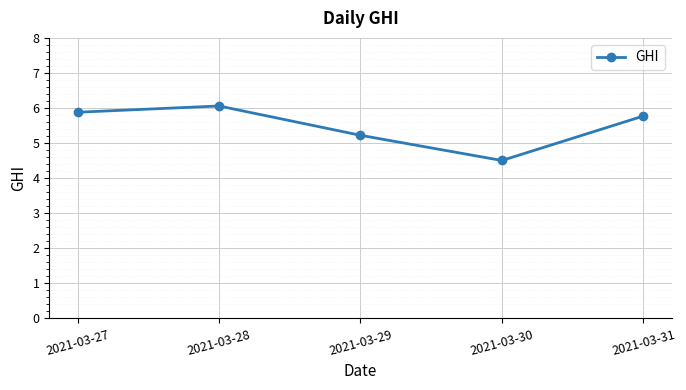

Reading left to right, extract all data points from this chart.

5.9	6.1	5.2	4.5	5.8